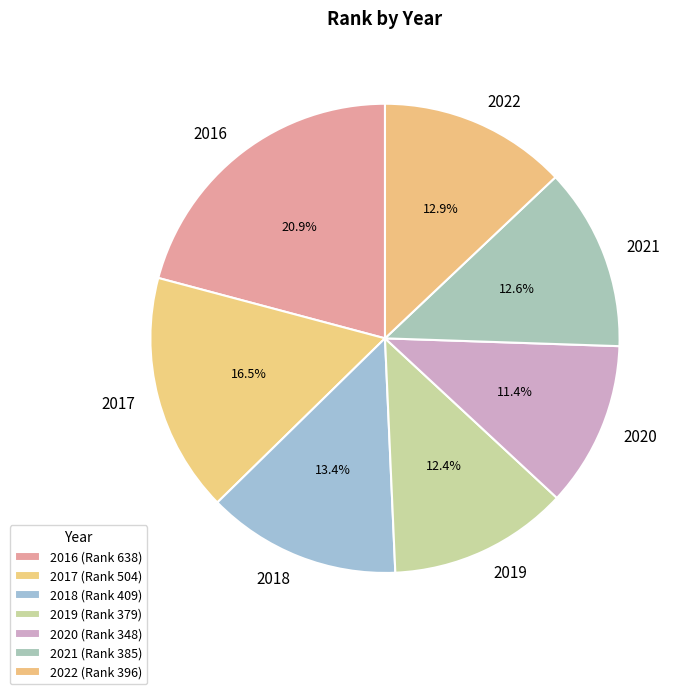

Is 2018 the majority of the pie?

No